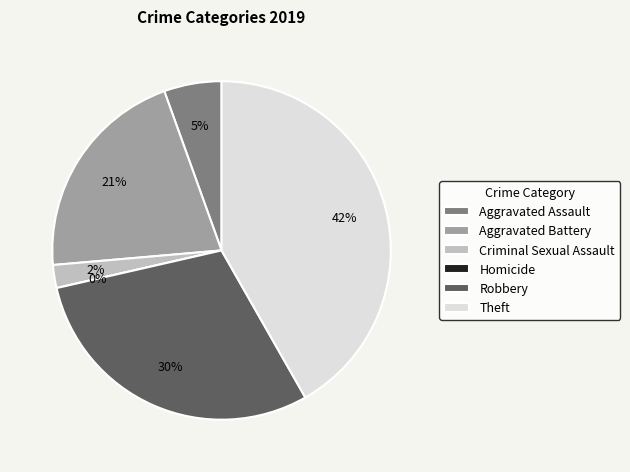

To the nearest percent, what portion does Robbery represent?

30%